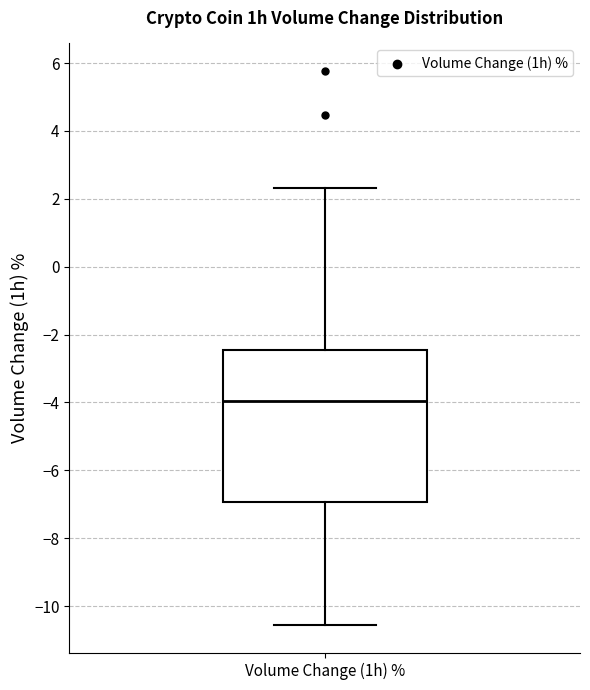

Transcribe this box plot: give where the median line is, the range the box spans, and where the two whiskers end, as read against the y-axis. The values are not printed on the chart, so give them approximately, as read against the axis.

median -4.0, box -7.0 to -2.4, whiskers -10.6 to 2.4